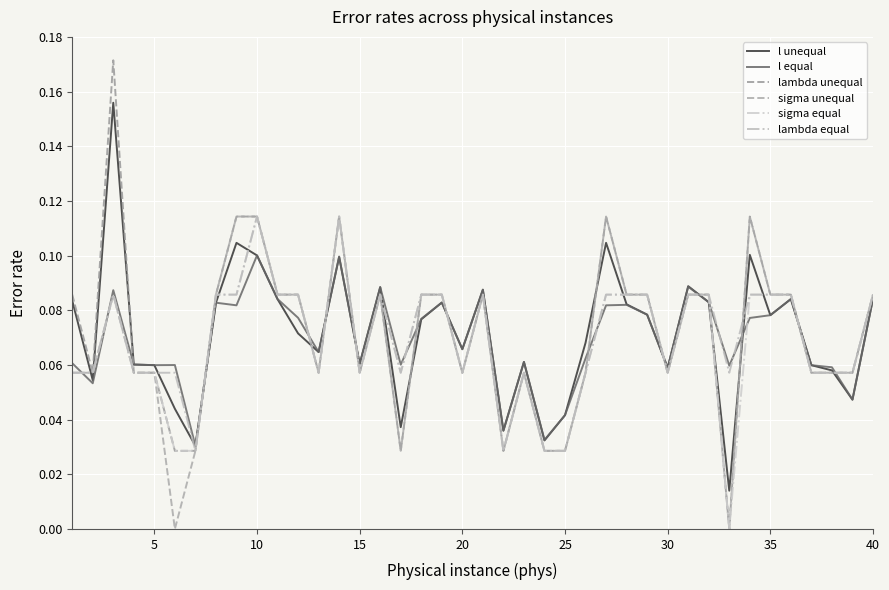

Does the chart have visible grid lines?

Yes